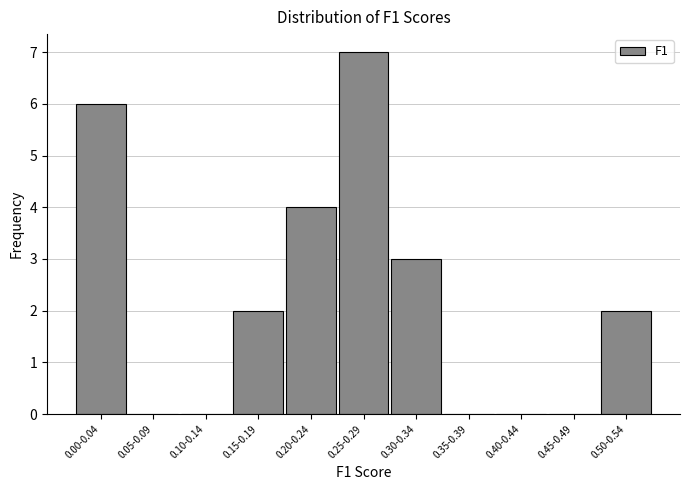

Reading right to left, extract all data points from this chart.

0.50-0.54=2	0.45-0.49=0	0.40-0.44=0	0.35-0.39=0	0.30-0.34=3	0.25-0.29=7	0.20-0.24=4	0.15-0.19=2	0.10-0.14=0	0.05-0.09=0	0.00-0.04=6